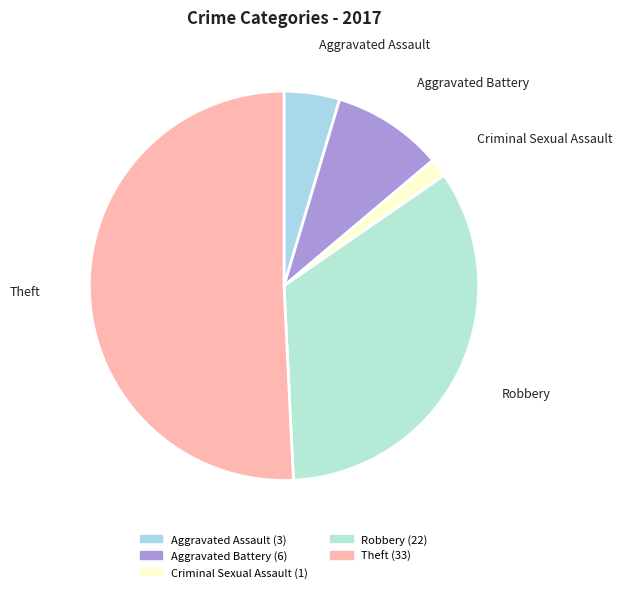

Which category has the biggest portion of the pie?

Theft